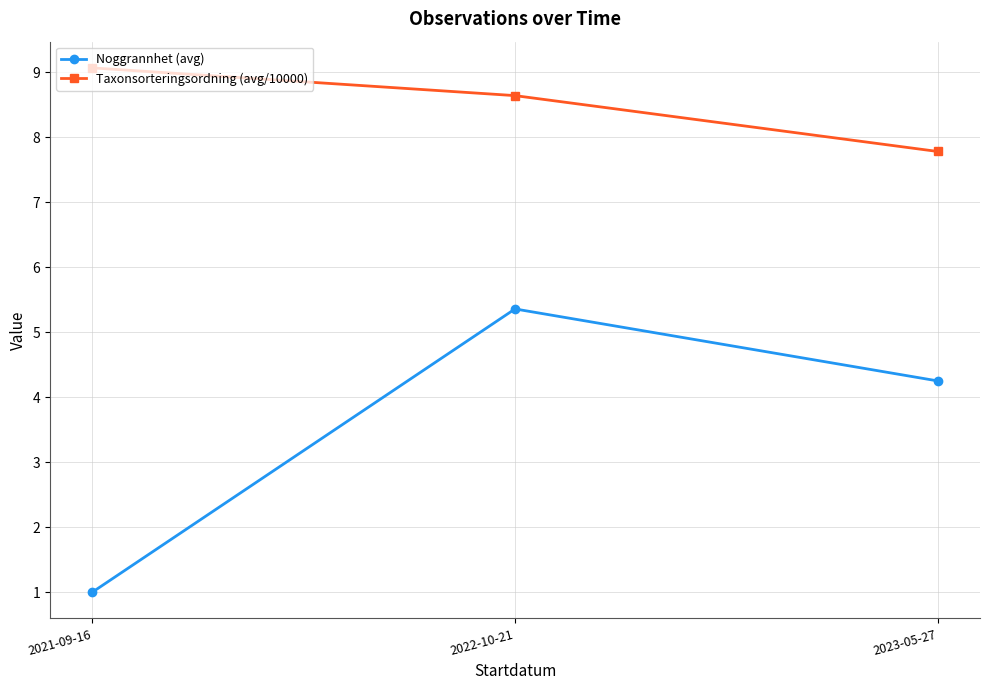

Is it true that Noggrannhet (avg) equals 1.8 at 2021-09-16?

False